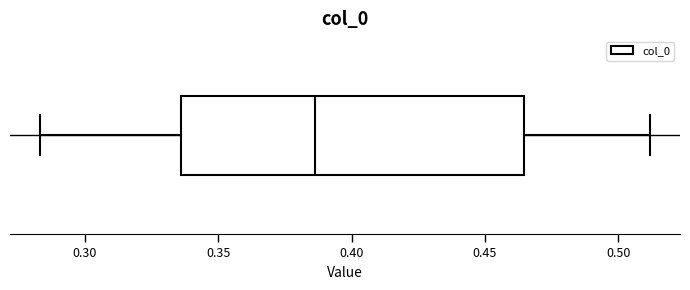

Read this box plot against the x-axis: the position of the median line, the range covered by the box, and the ends of both whiskers. The values are not printed on the chart, so give them approximately, as read against the axis.

median 0.385, box 0.335 to 0.465, whiskers 0.285 to 0.510